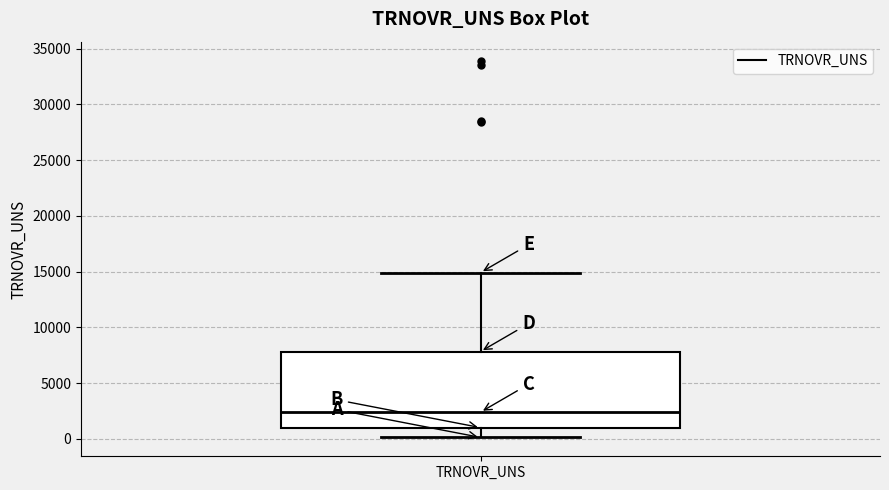

Transcribe this box plot: give where the median line is, the range the box spans, and where the two whiskers end, as read against the y-axis. The values are not printed on the chart, so give them approximately, as read against the axis.

median 2500, box 1000 to 8000, whiskers 0 to 15000